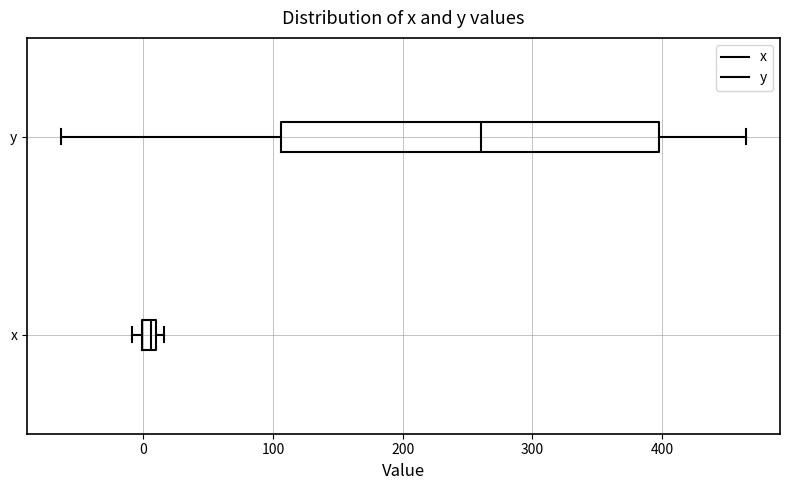

Which box's median line is the furthest to the right?

y